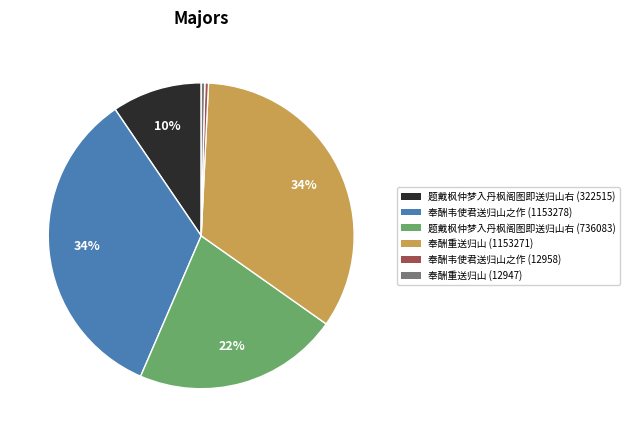

Count the number of slices in the pie.

6